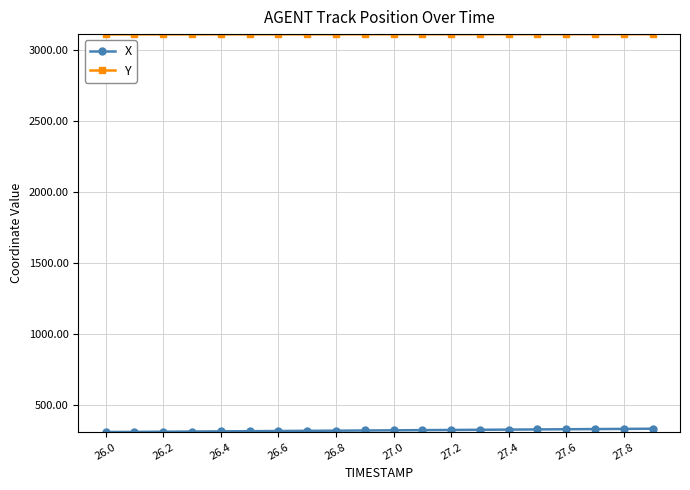

What is the value of the Y point at the 17th from the left?

3111.7